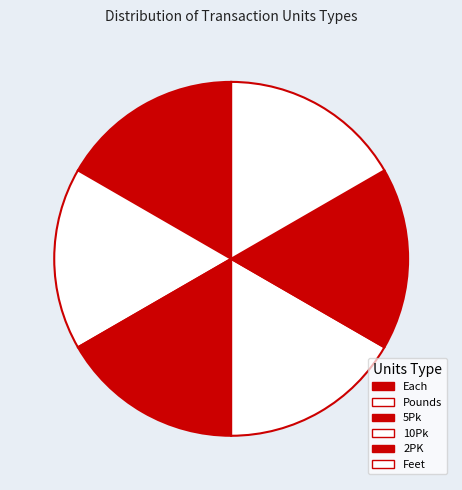

Count the number of slices in the pie.

6